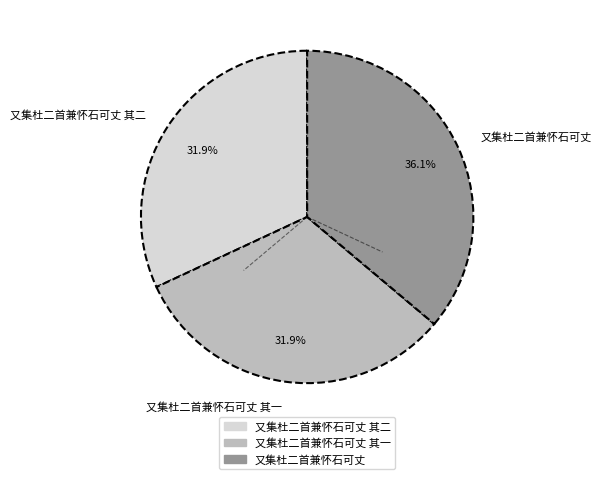

How much of the chart is everything except 又集杜二首兼怀石可丈 其二?

68.1%